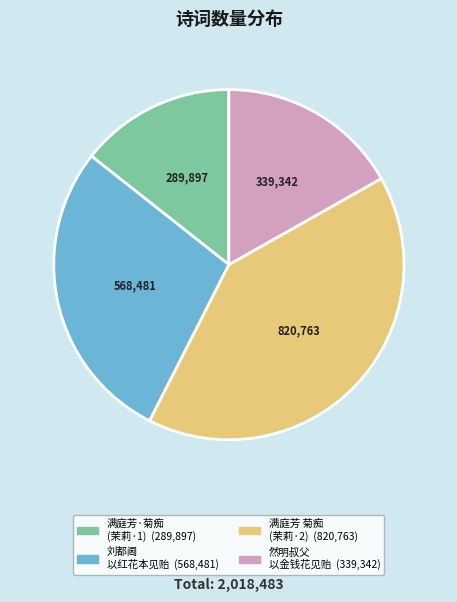

Is there a majority slice in this chart?

No